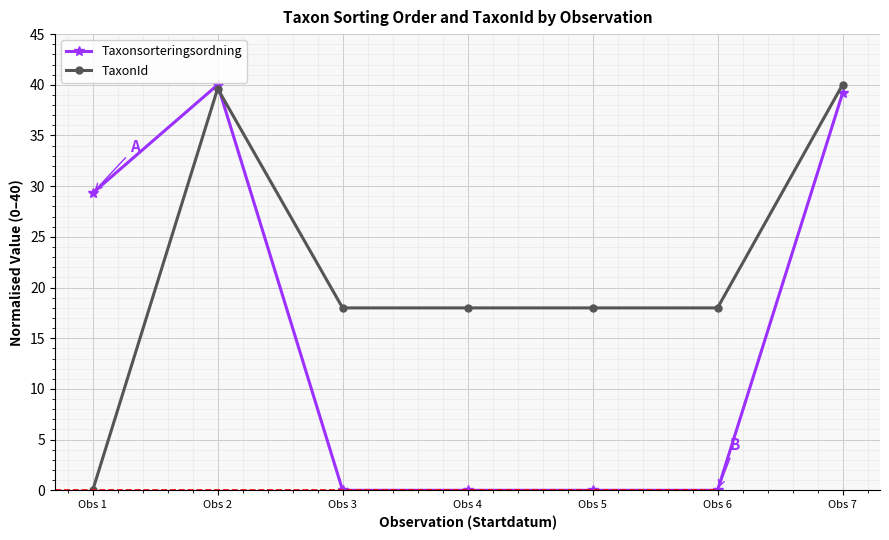

What is the value of the TaxonId point at the 6th from the left?

18.0